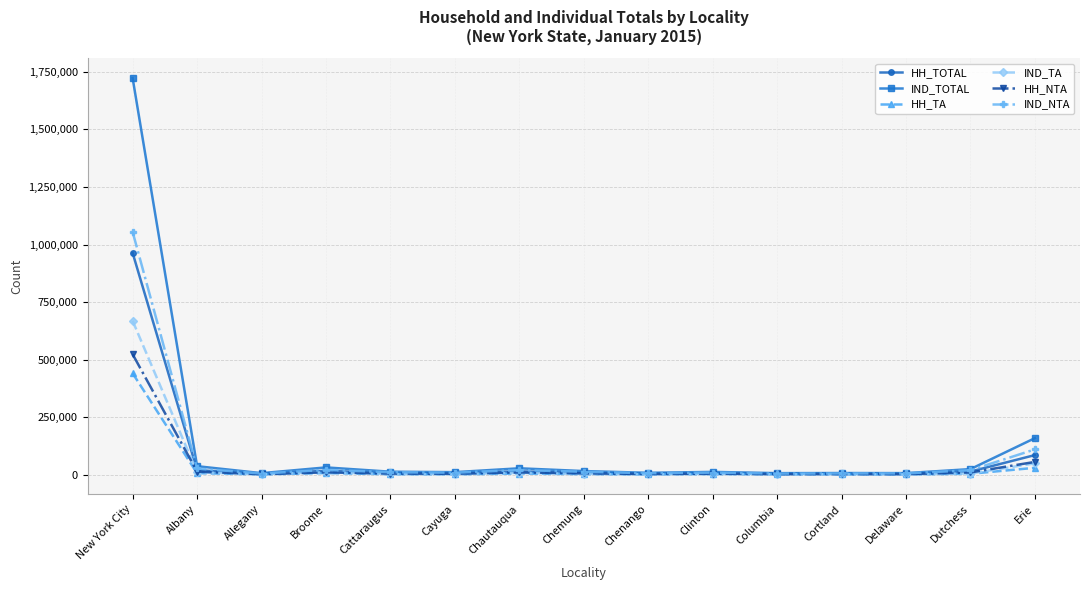

What is the smallest value displayed?

906